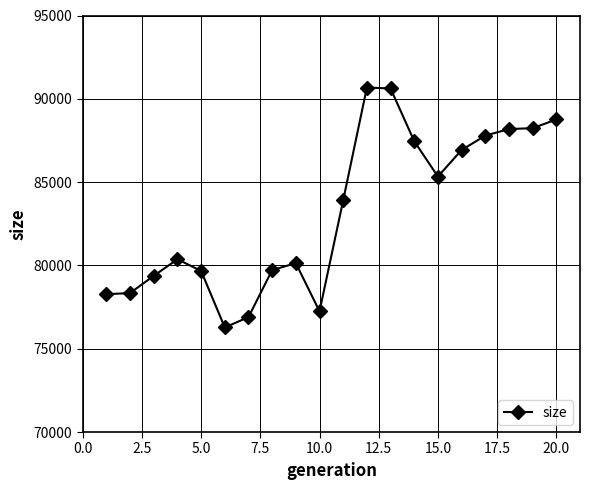

True or false: the data has more than 0 interior local peaks.

True